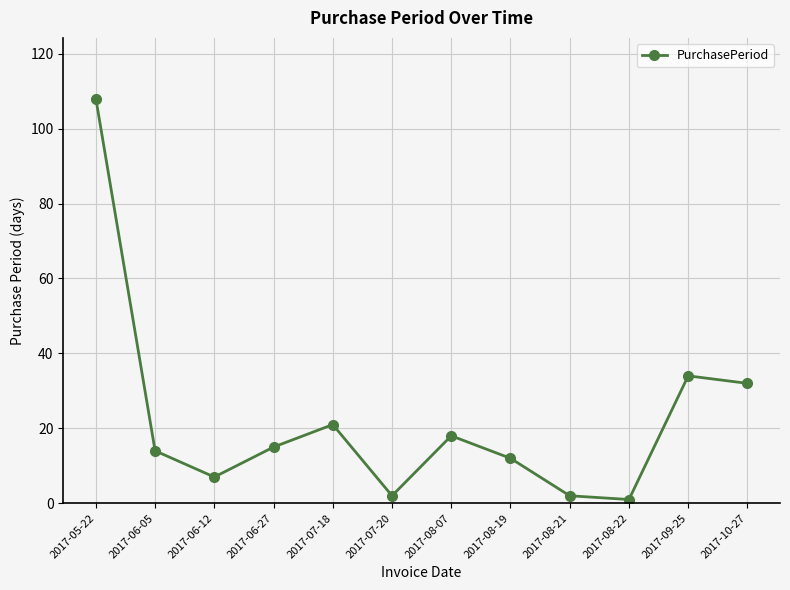

What is the value of the 10th point from the left?

1